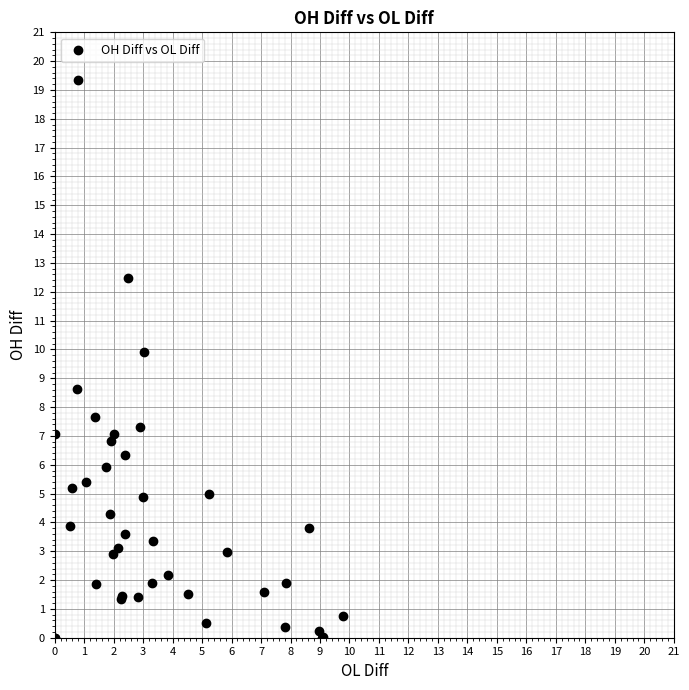

What Y value in the scatter plot is closest to 9?

8.6